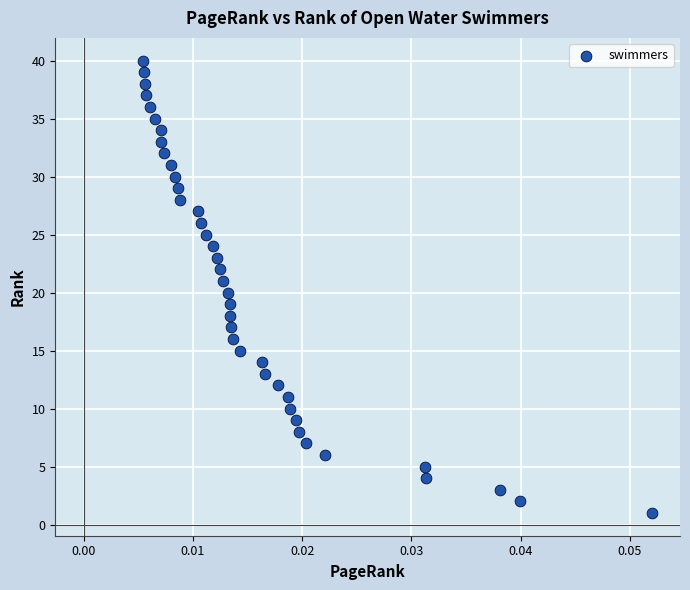

What is the range of Y values (max minus min)?

39